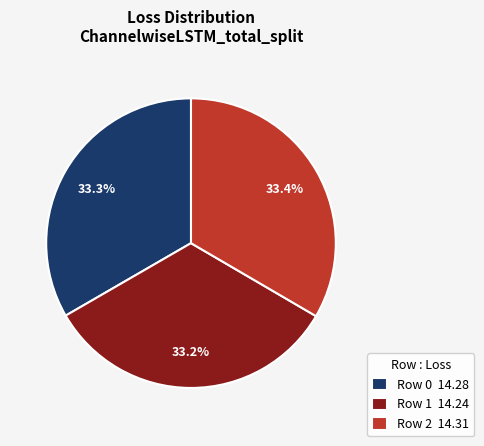

Count the number of slices in the pie.

3